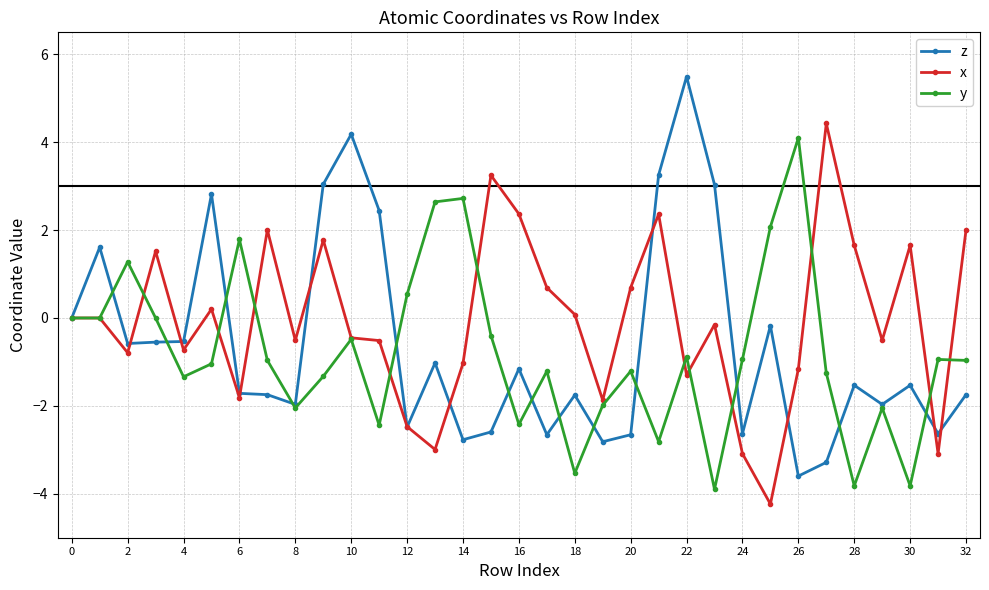

What is the value of the z point at the 2nd from the left?

1.6